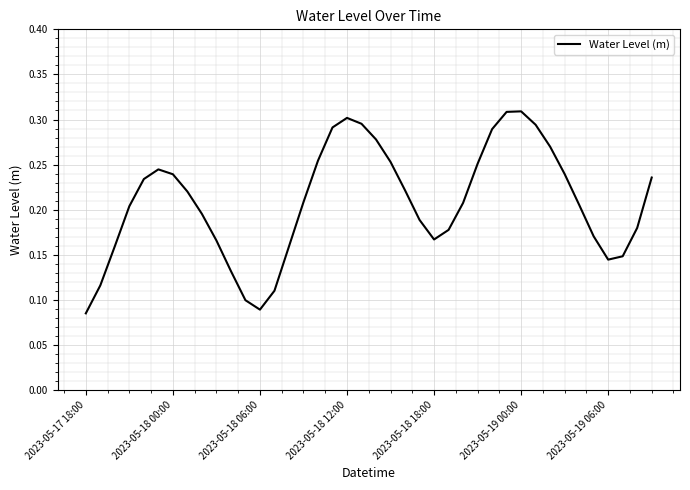

What is the minimum value shown in the chart?

0.1